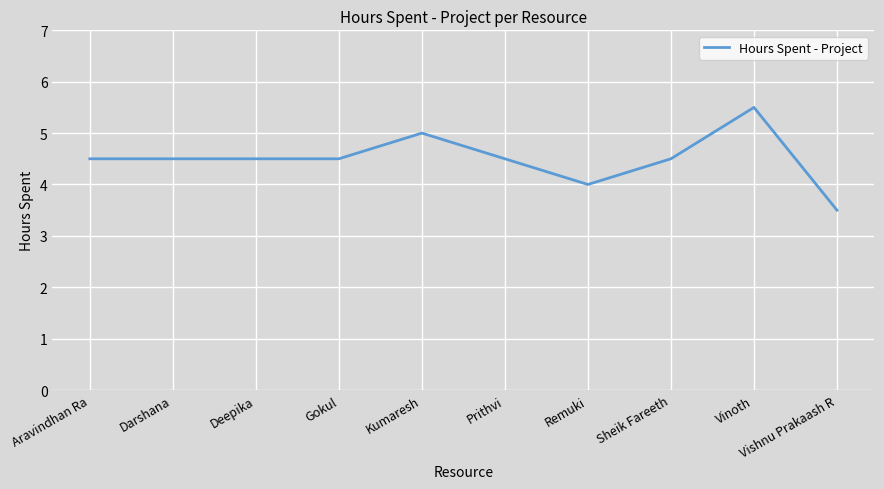

How many lines are shown in the chart?

1